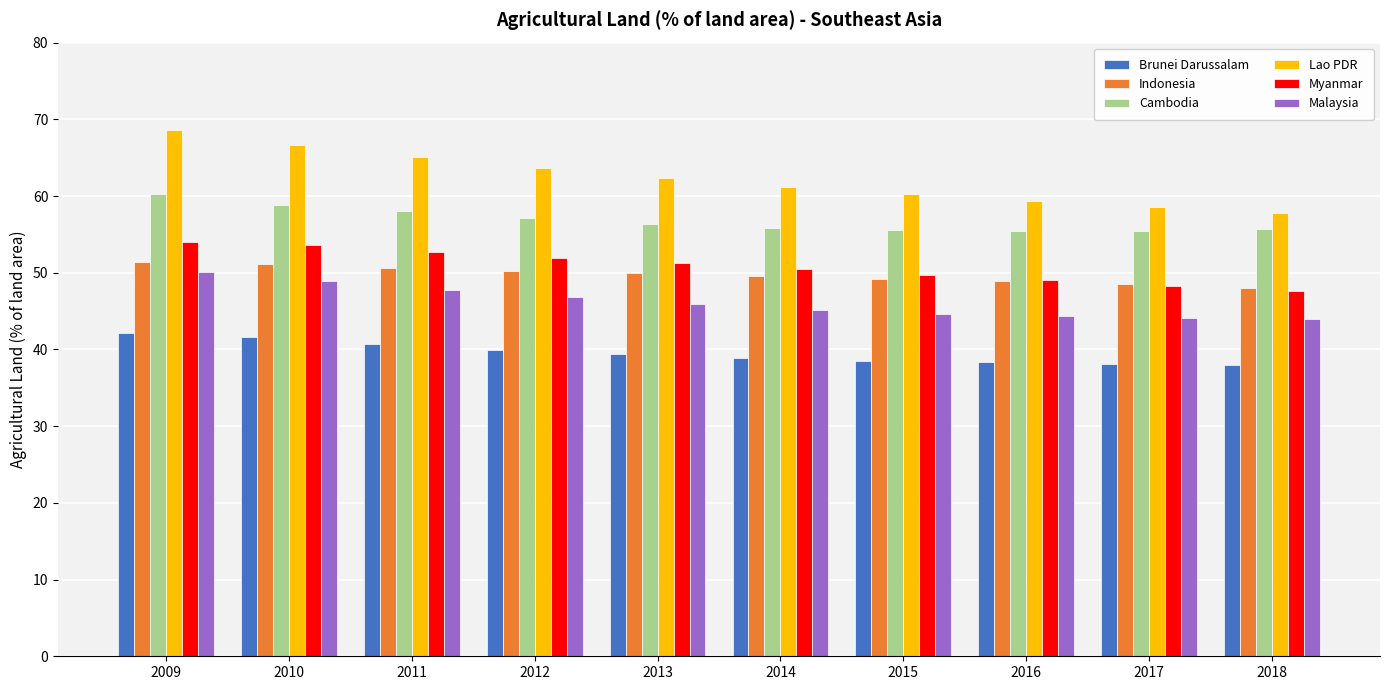

Which series changed the most between 2011 and 2012?

Lao PDR